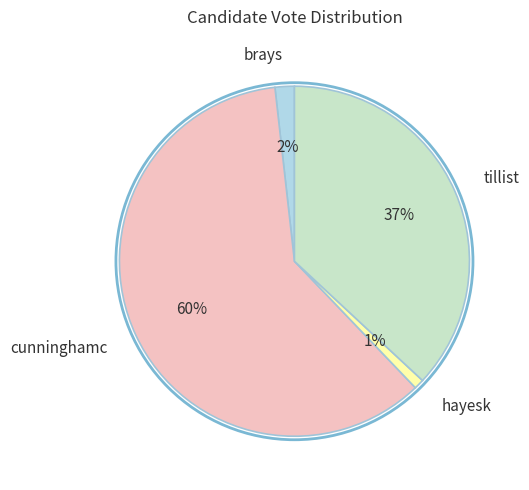

Is the sum of cunninghamc and brays greater than half?

Yes